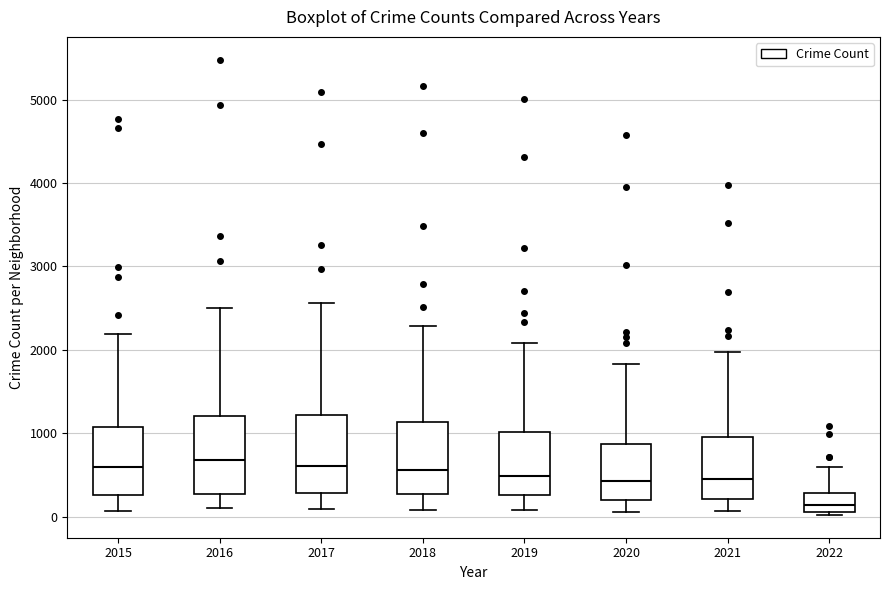

Where is the upper edge of the box at x = 2022 on the y-axis? The values are not printed on the chart, so give them approximately, as read against the axis.

300